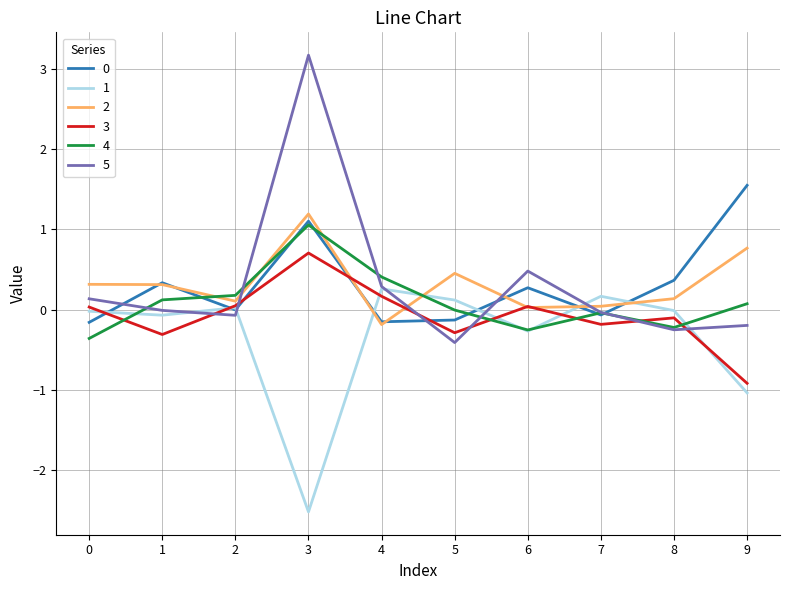

Which series has the widest spread of values?

5